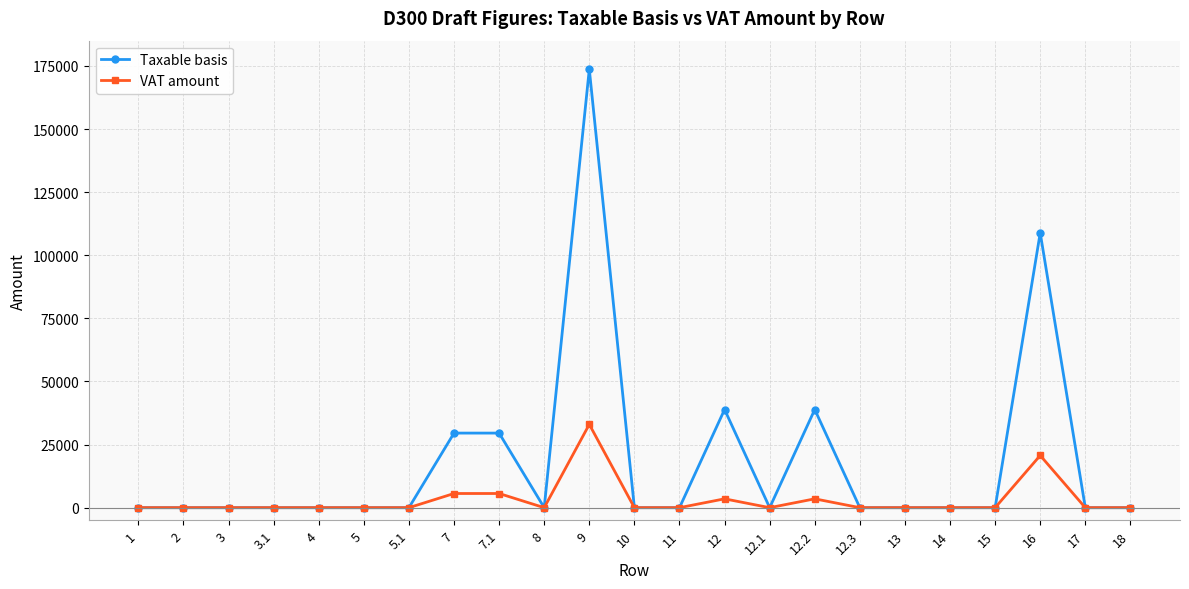

Is this an area chart (filled region under the line)?

No